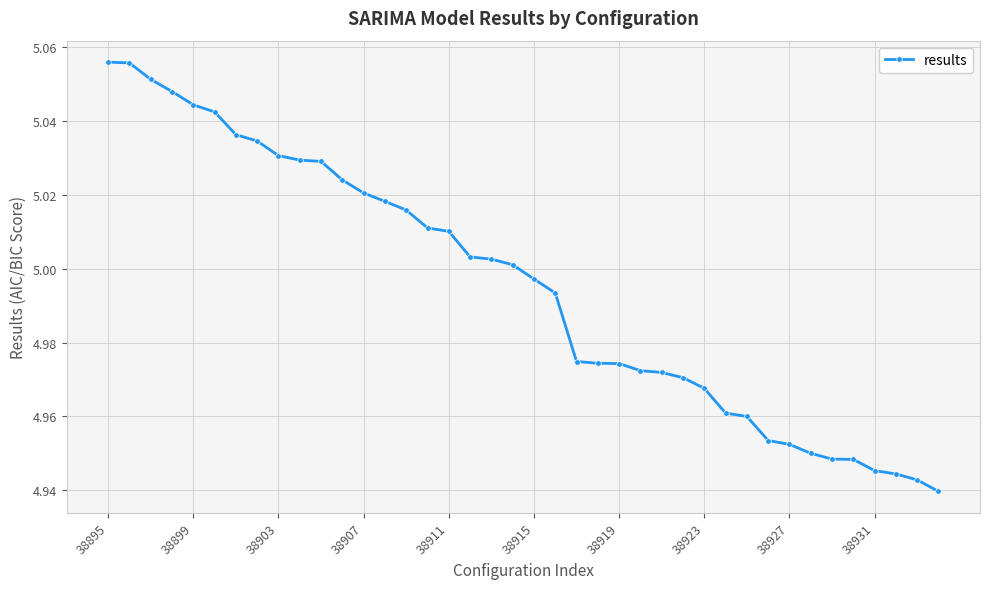

How many series are shown in this chart?

1